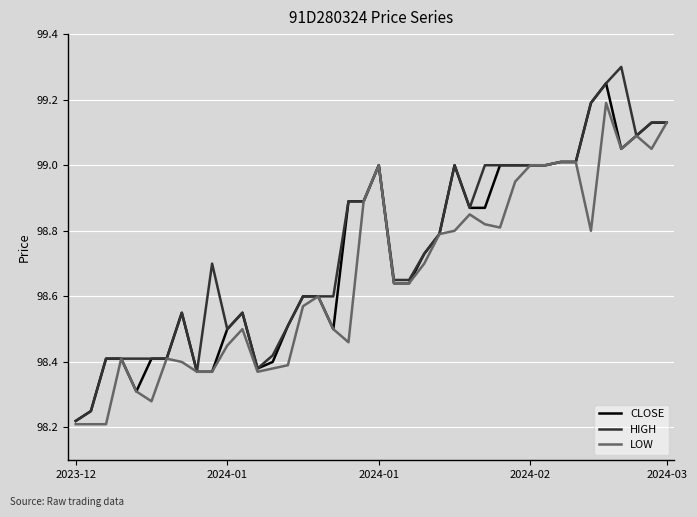

What is the maximum value shown in the chart?

99.3